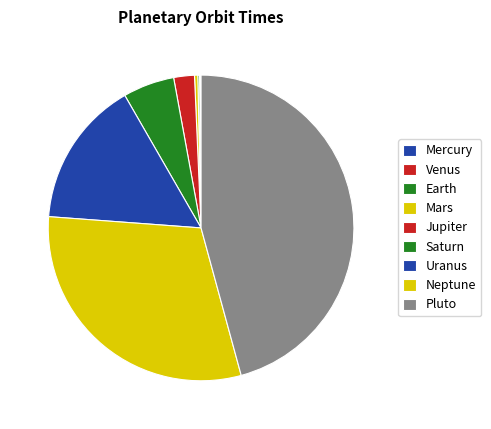

Is it true that Saturn is 5% of the pie?

True